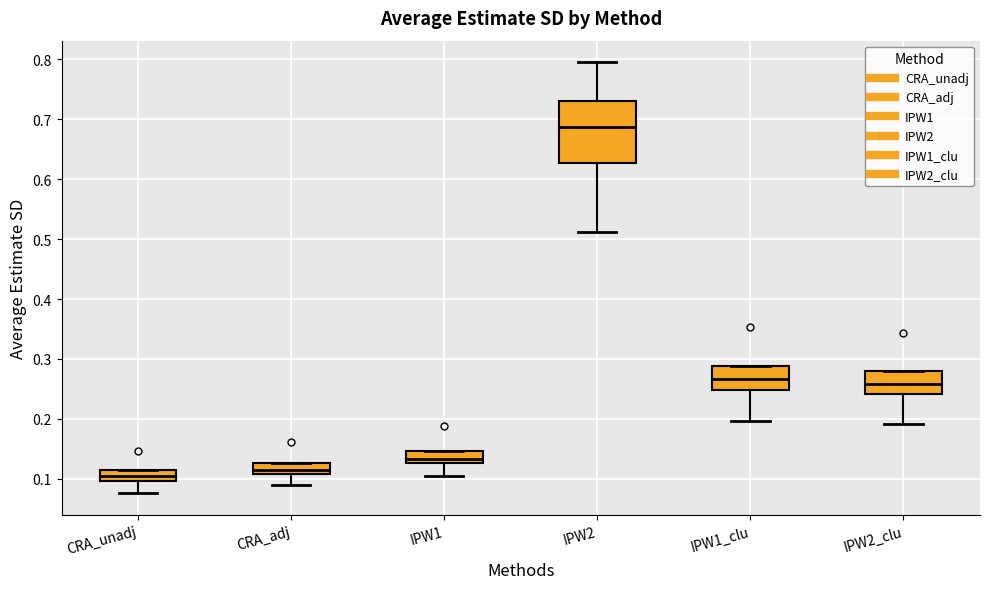

Reading left to right, read every box against the y-axis: the position of its median line, the range the box covers, and the ends of its whiskers. The values are not printed on the chart, so give them approximately, as read against the axis.

CRA_unadj: median 0.10 (inside the box), box 0.10 to 0.12, whiskers 0.08 to 0.12
CRA_adj: median 0.12, box 0.11 to 0.13, whiskers 0.09 to 0.13
IPW1: median 0.13 (just above the box's lower edge), box 0.13 to 0.15, whiskers 0.10 to 0.15
IPW2: median 0.69, box 0.63 to 0.73, whiskers 0.51 to 0.80
IPW1_clu: median 0.27, box 0.25 to 0.29, whiskers 0.20 to 0.29
IPW2_clu: median 0.26, box 0.24 to 0.28, whiskers 0.19 to 0.28